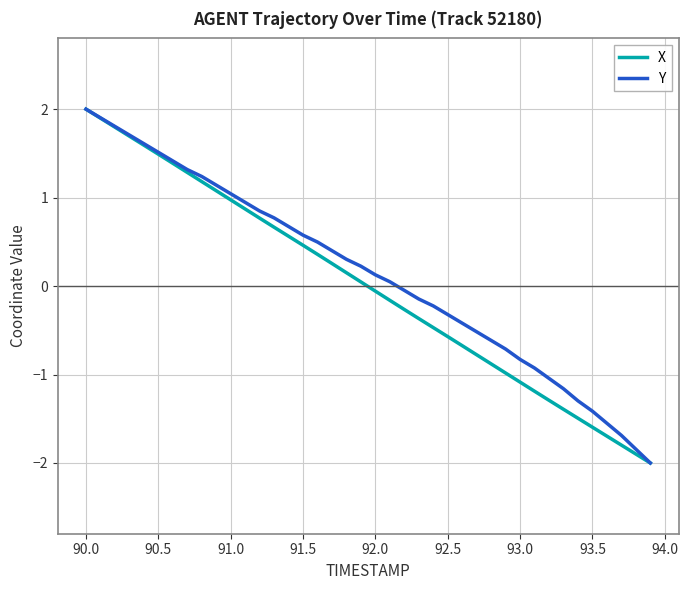

How many distinct data groups are displayed?

2